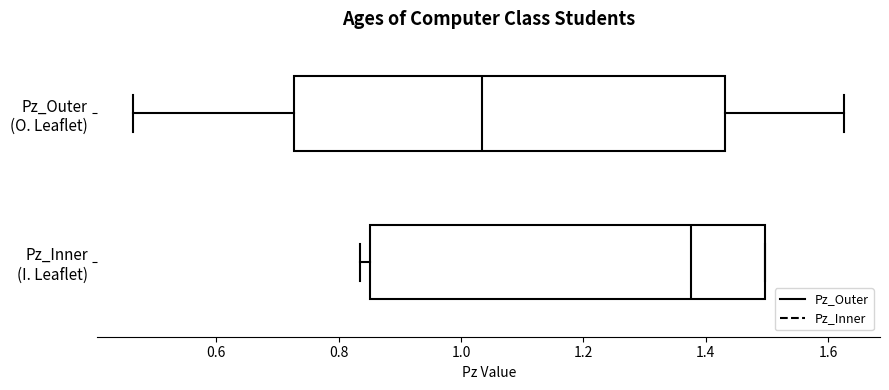

Which box's median line is the furthest to the right?

Pz_Inner (I. Leaflet)